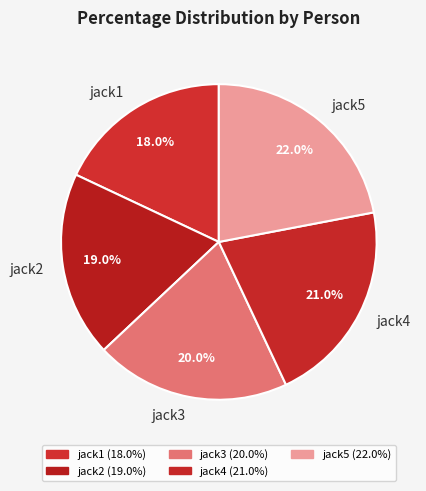

The jack4 slice represents 11% of the pie. True or false?

False